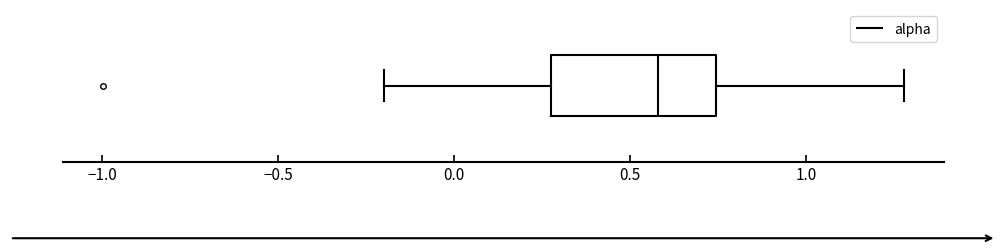

Read this box plot against the x-axis: the position of the median line, the range covered by the box, and the ends of both whiskers. The values are not printed on the chart, so give them approximately, as read against the axis.

median 0.60, box 0.25 to 0.75, whiskers -0.20 to 1.30